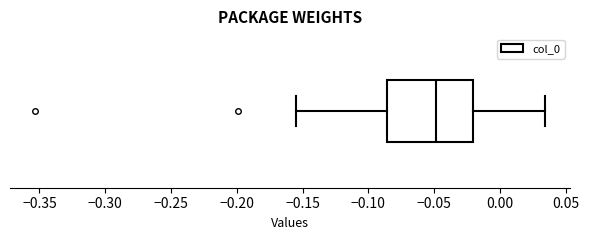

Read this box plot against the x-axis: the position of the median line, the range covered by the box, and the ends of both whiskers. The values are not printed on the chart, so give them approximately, as read against the axis.

median -0.050, box -0.085 to -0.020, whiskers -0.155 to 0.035